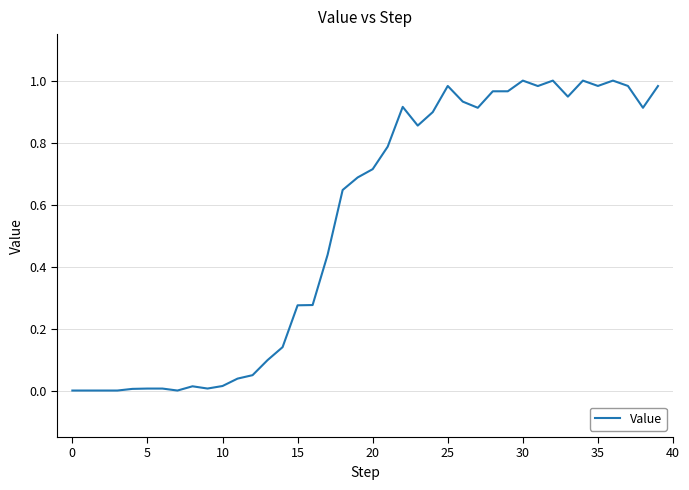

What is the difference between the maximum and second lowest values?

1.0